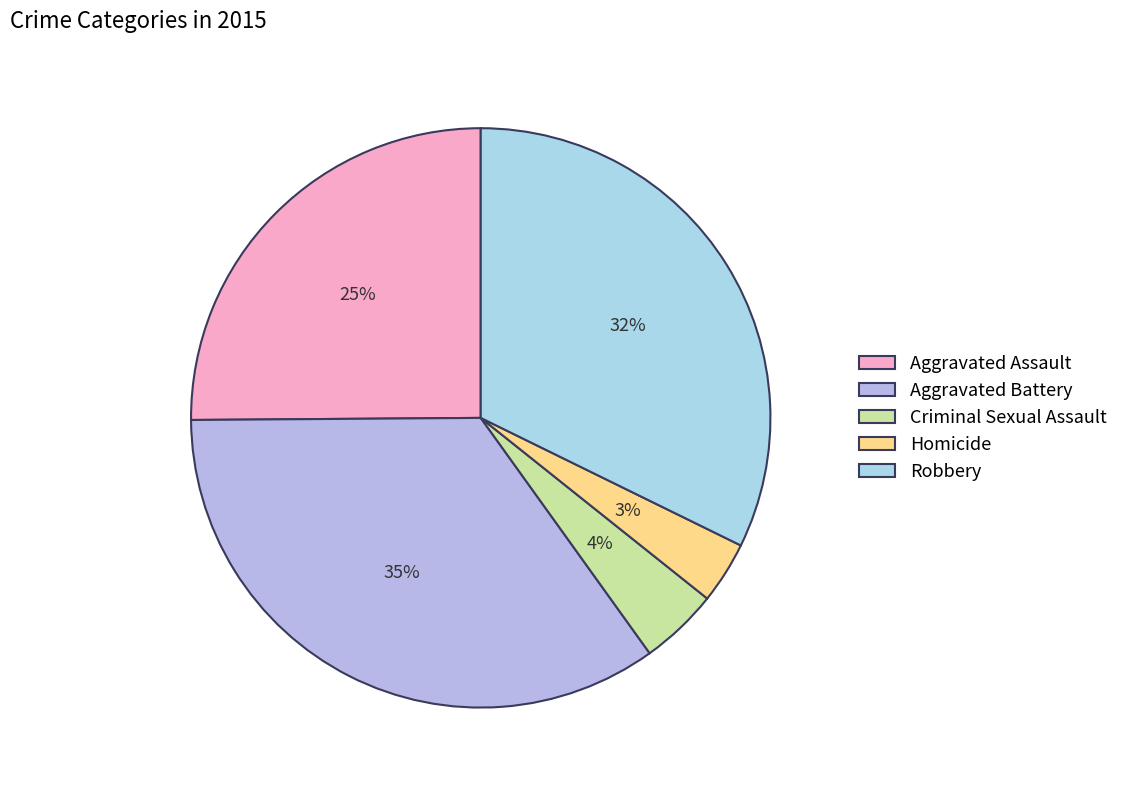

What percentage is NOT represented by Aggravated Assault?

74.9%